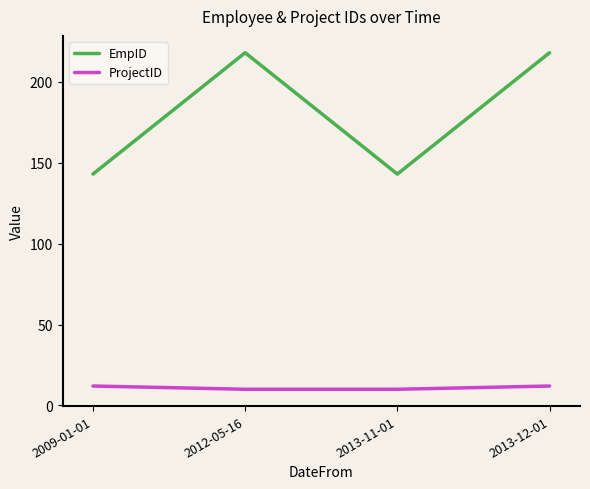

True or false: EmpID and ProjectID intersect in this chart.

False